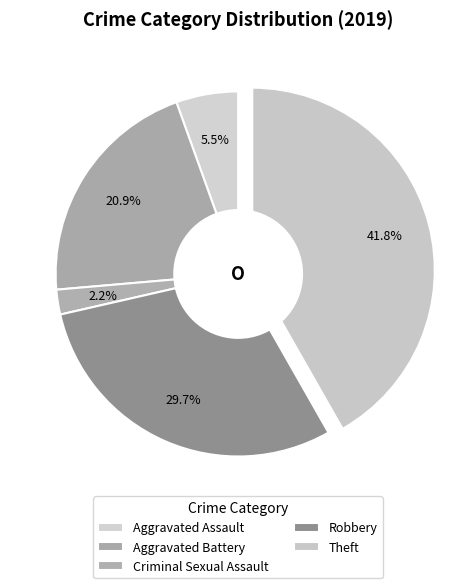

How many slices are in this pie chart?

5